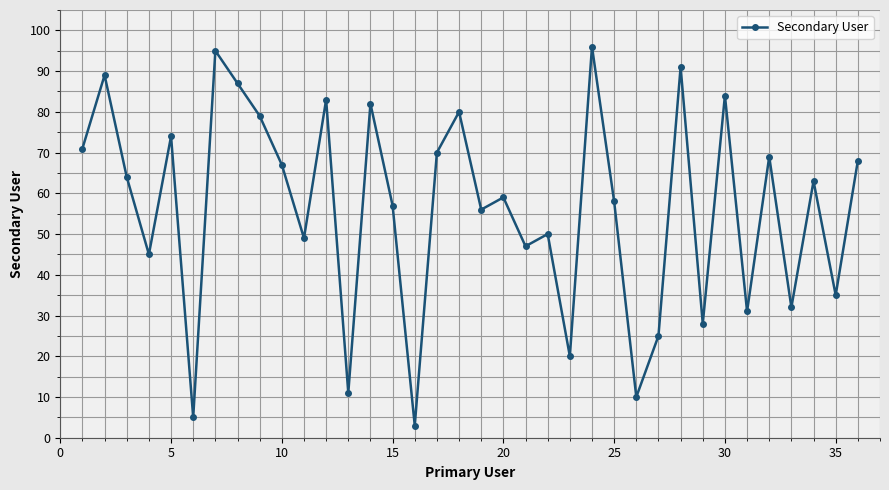

What is the value of the 23rd point from the left?

20